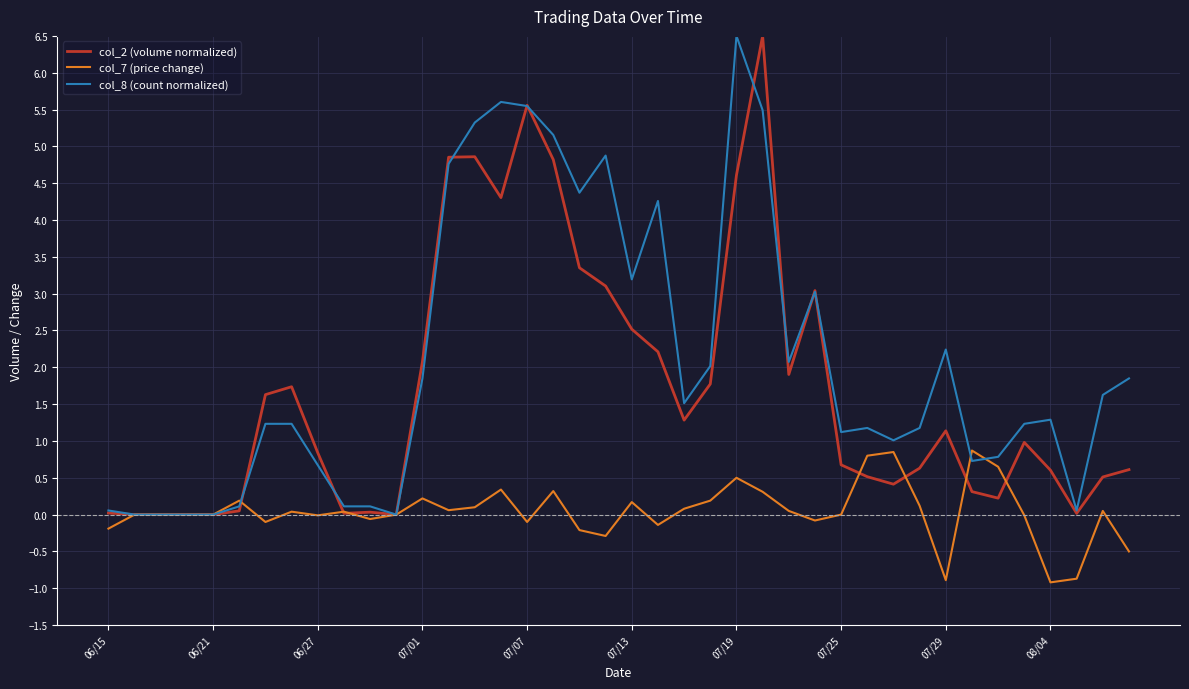

What is the maximum value for col_2 (volume normalized)?

6.5